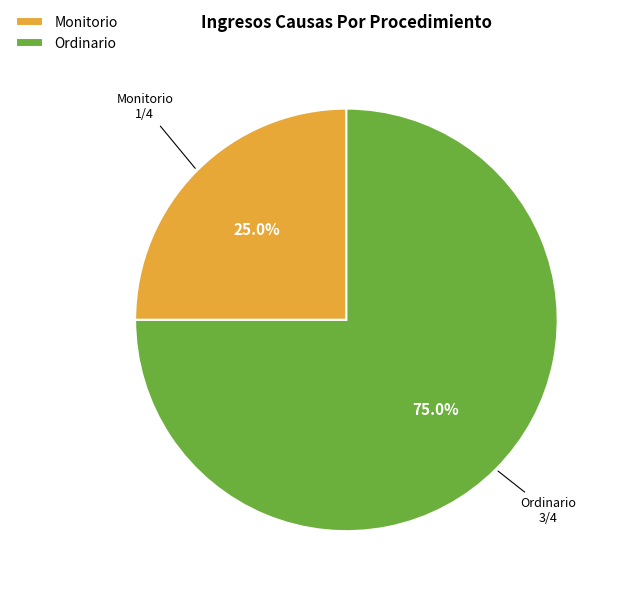

Which slice is the smallest?

Monitorio